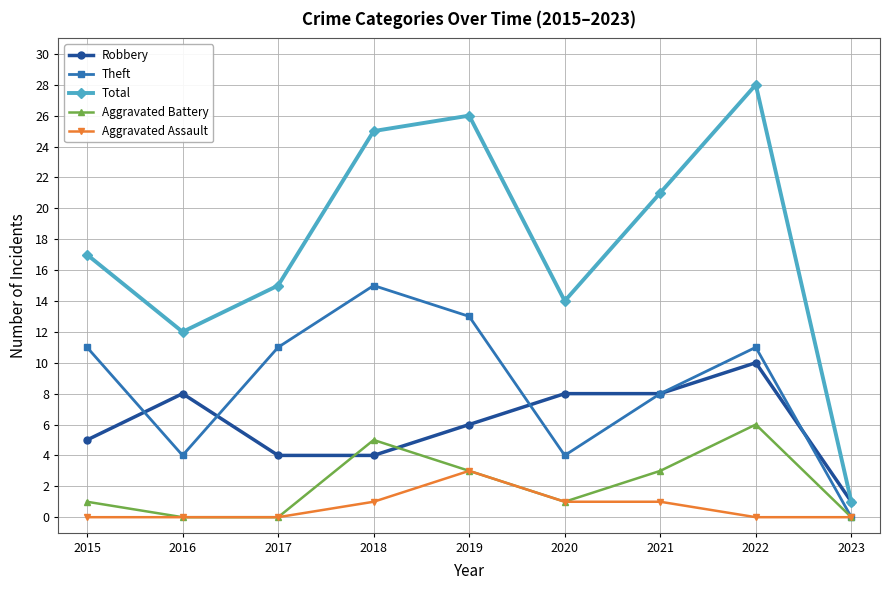

List the series in order of their peak value, highest first.

Total, Theft, Robbery, Aggravated Battery, Aggravated Assault